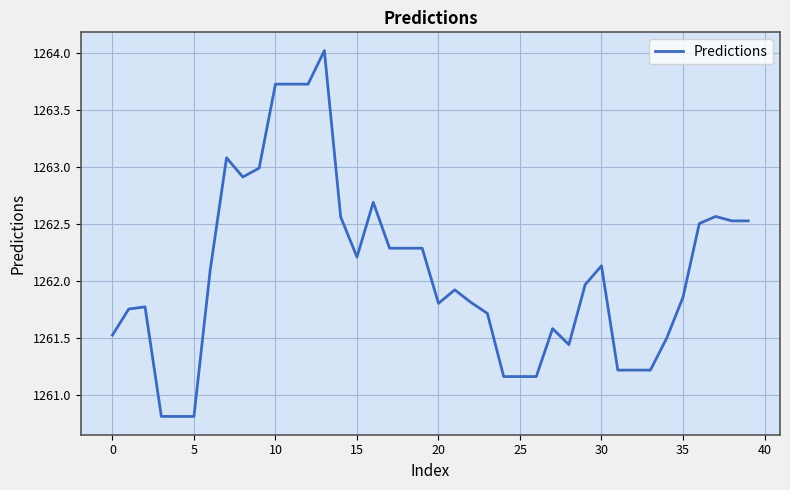

What is the difference between the maximum and minimum values?

3.2